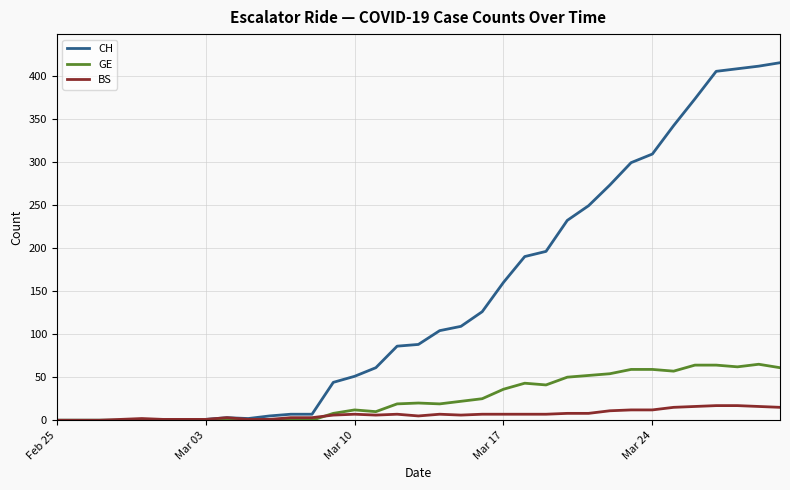

Which series has the widest spread of values?

CH